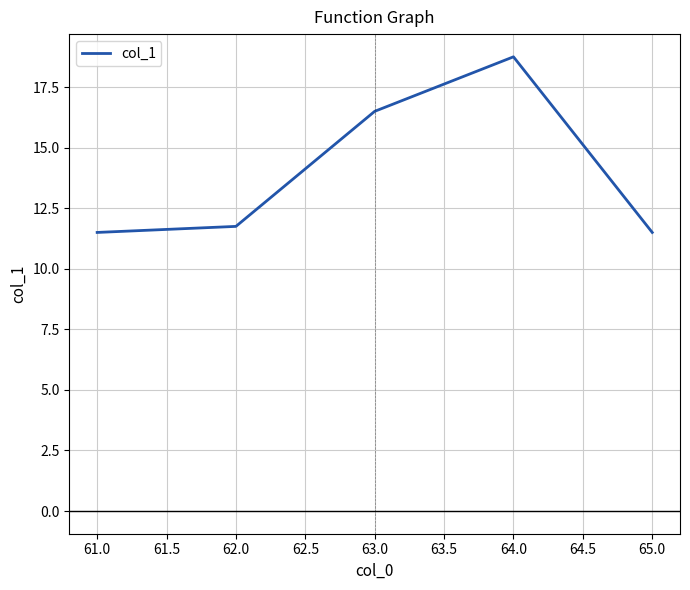

What is the ratio of the value at 64.0 to the value at 65.0?

1.6